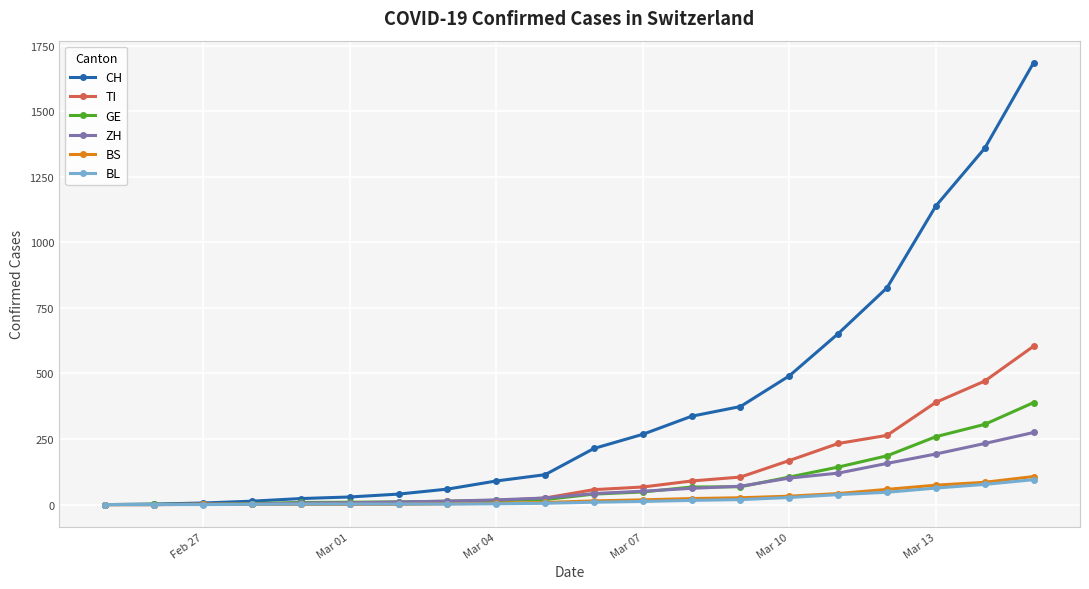

Which series has the largest total across all categories?

CH